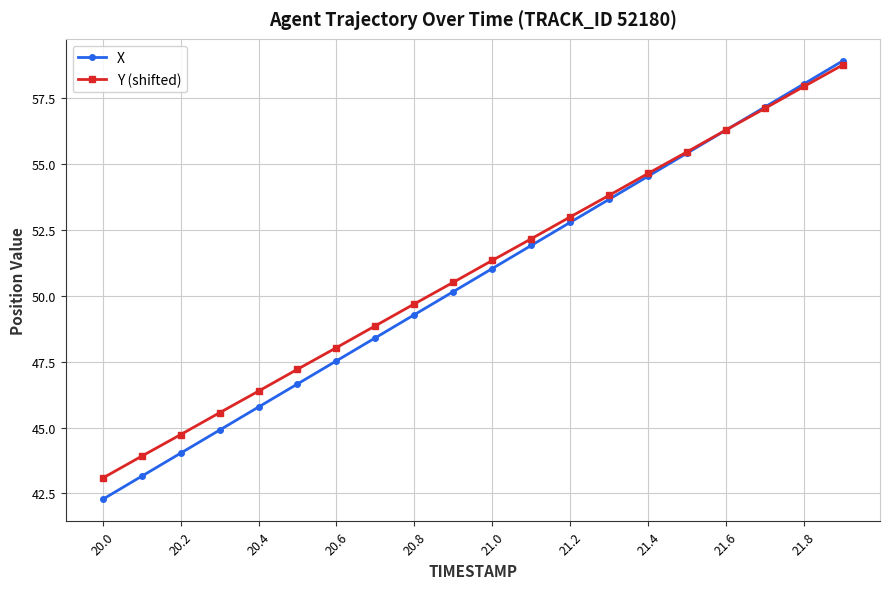

Which series has the widest spread of values?

X